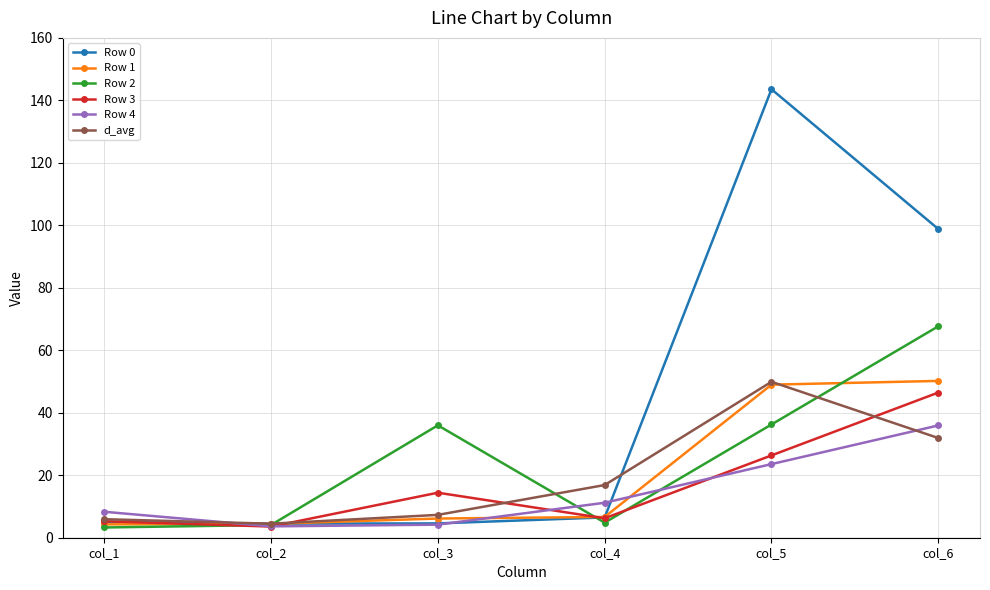

What is the highest value of the Row 4 series?

35.9